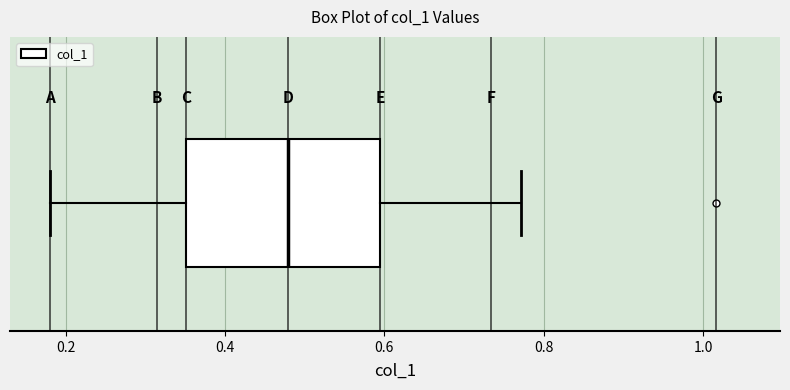

Transcribe this box plot: give where the median line is, the range the box spans, and where the two whiskers end, as read against the x-axis. The values are not printed on the chart, so give them approximately, as read against the axis.

median 0.48, box 0.36 to 0.60, whiskers 0.18 to 0.78